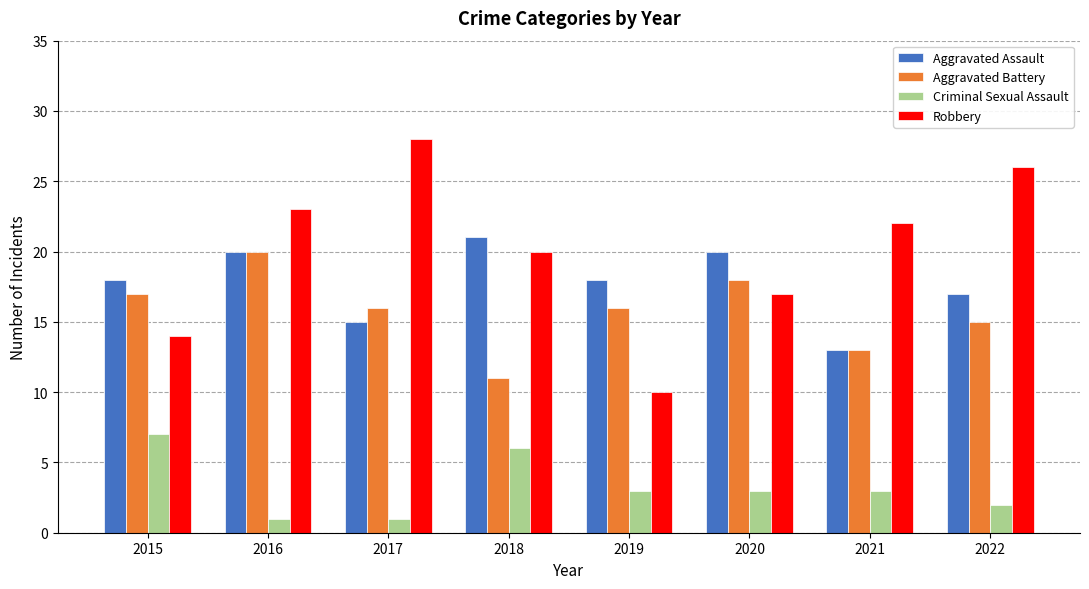

Reading left to right, extract all data points from this chart.

Aggravated Assault: 2015=18	2016=20	2017=15	2018=21	2019=18	2020=20	2021=13	2022=17
Aggravated Battery: 2015=17	2016=20	2017=16	2018=11	2019=16	2020=18	2021=13	2022=15
Criminal Sexual Assault: 2015=7	2016=1	2017=1	2018=6	2019=3	2020=3	2021=3	2022=2
Robbery: 2015=14	2016=23	2017=28	2018=20	2019=10	2020=17	2021=22	2022=26